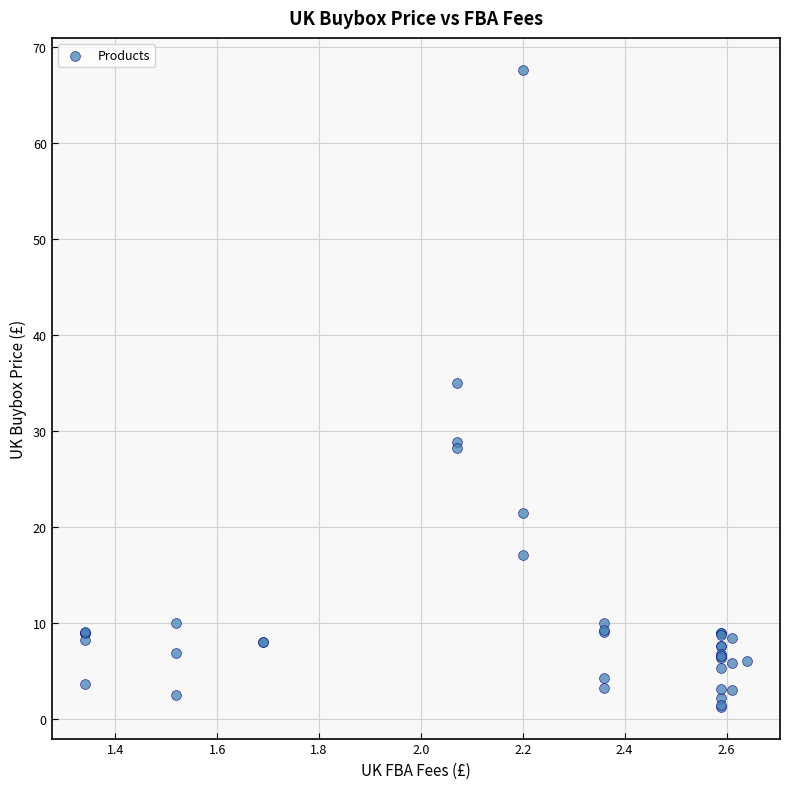

What Y value in the scatter plot is closest to 34?

35.0